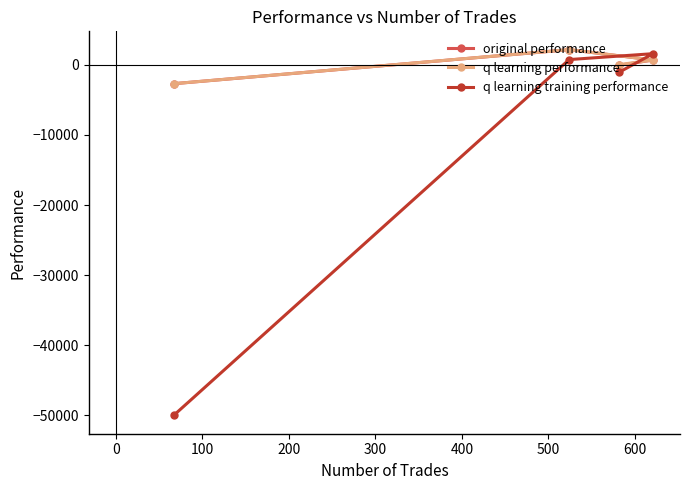

What is the maximum value for original performance?

2147.4